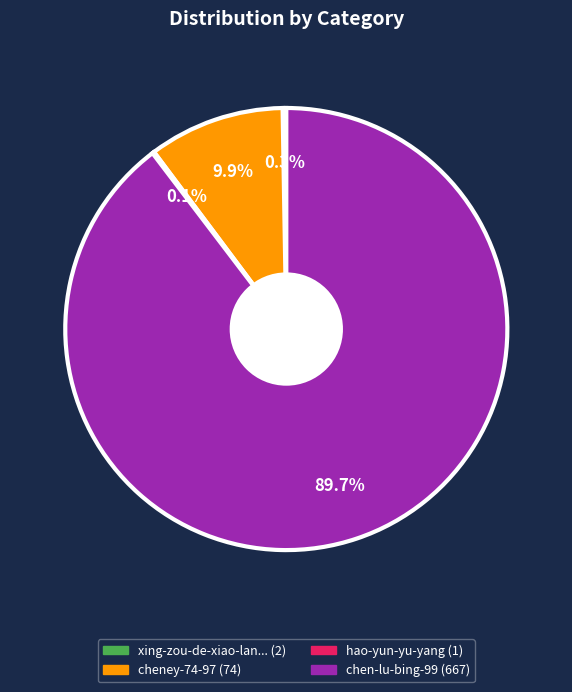

Is there any slice that represents more than half of the pie?

Yes